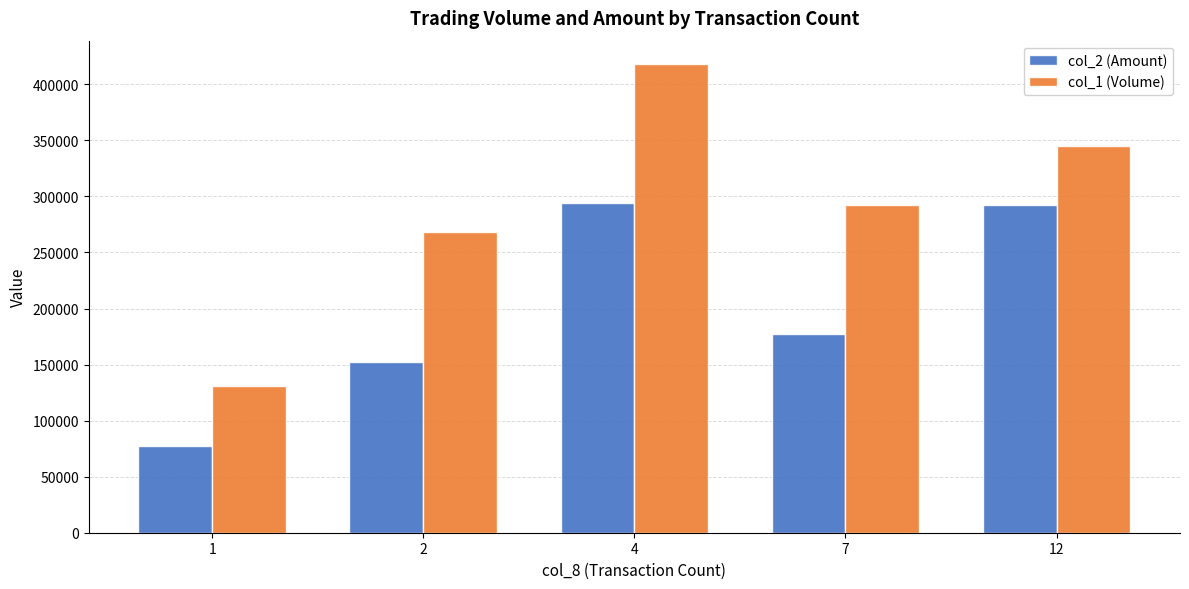

How many bars are there in total?

10